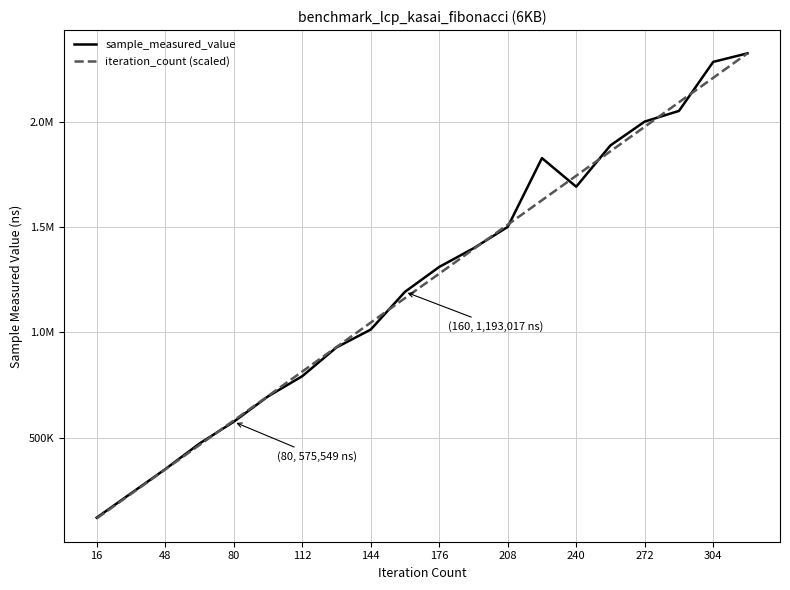

True or false: iteration_count (scaled) has more than 1 interior local peaks.

False